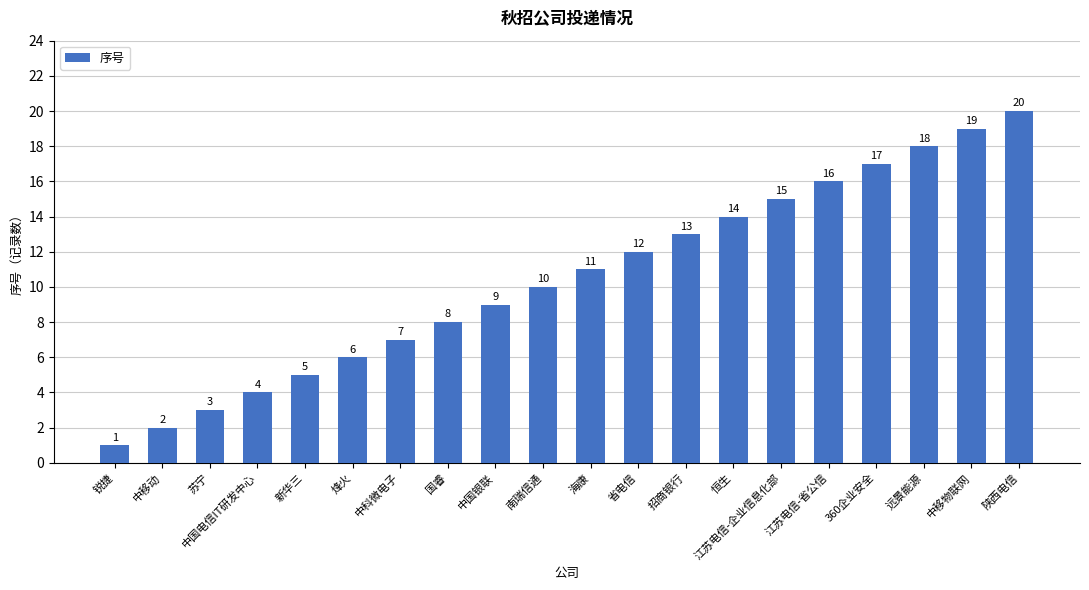

Which label corresponds to the smallest value in the chart?

锐捷